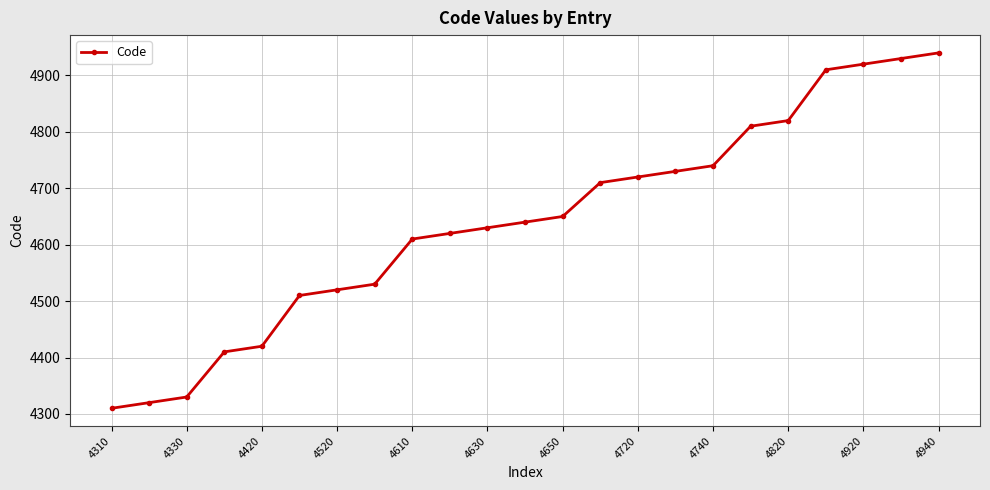

What is the sum of all values?

106730